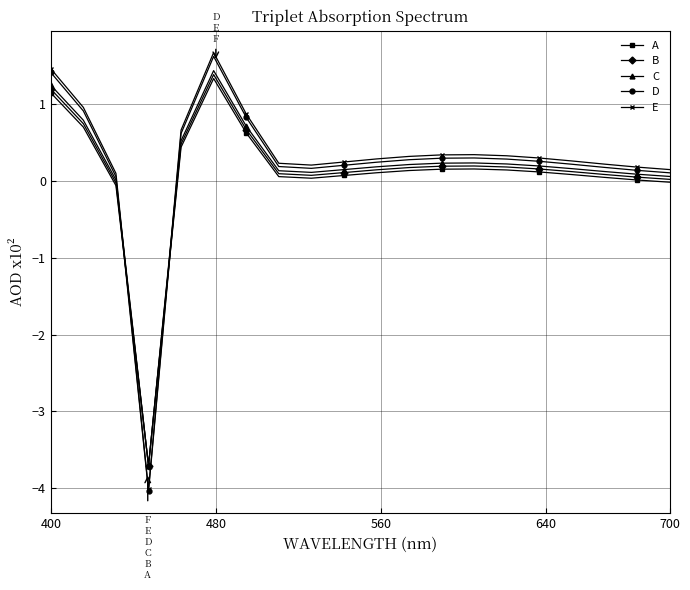

What is the minimum value shown in the chart?

-4.0